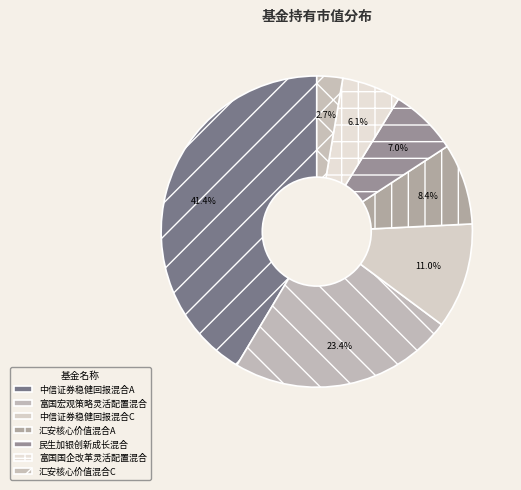

To the nearest percent, what is the difference between the largest and smallest slice percentages?

39%